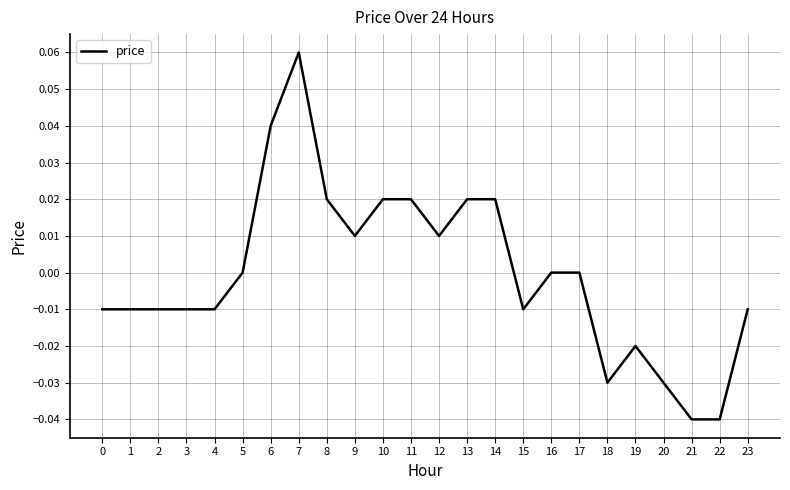

The value at 18 is -0.0. True or false?

True